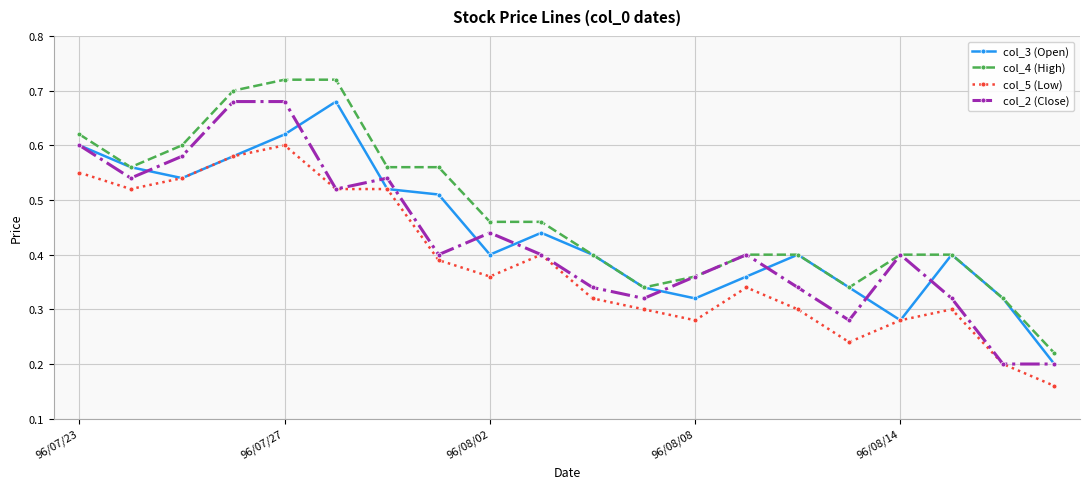

At how many categories does at least one series exceed 0?

20